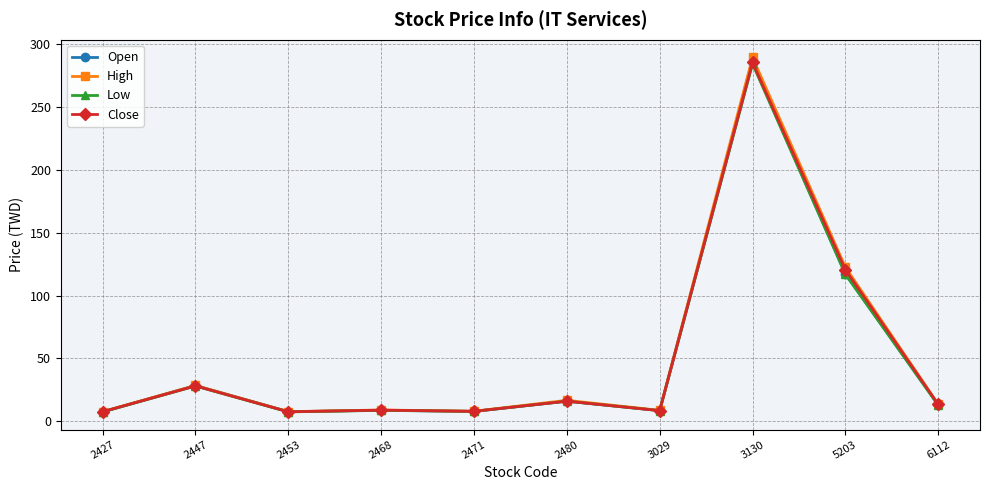

What is the value of the High point at the 5th from the left?

8.1